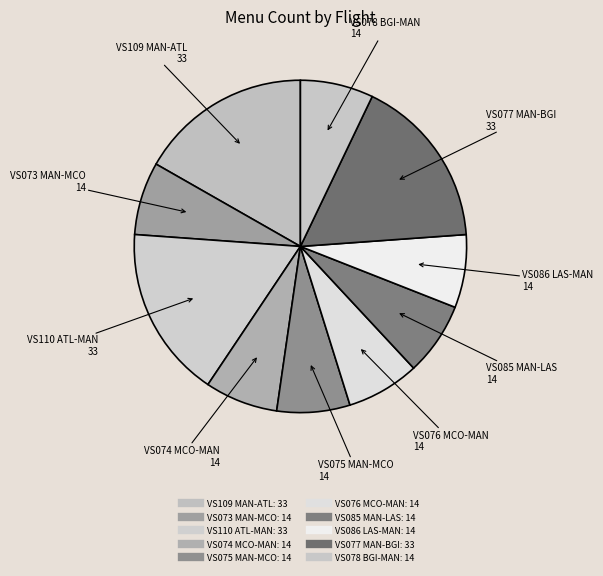

True or false: VS085 MAN-LAS accounts for 22% of the total.

False